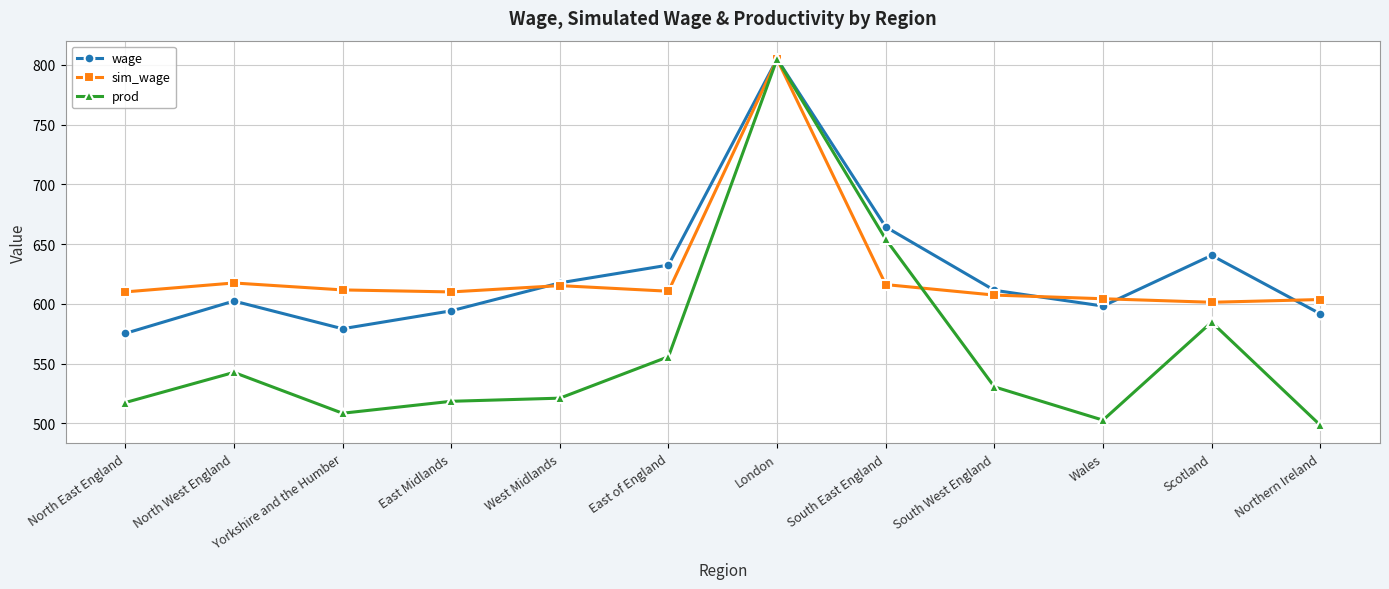

How many values in the sim_wage series are below 610?

6